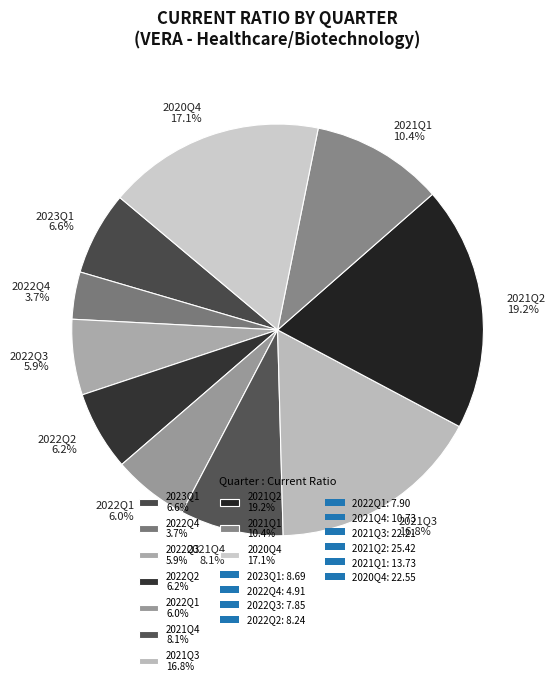

What percentage is the 2022Q2 slice, to the nearest percent?

6%